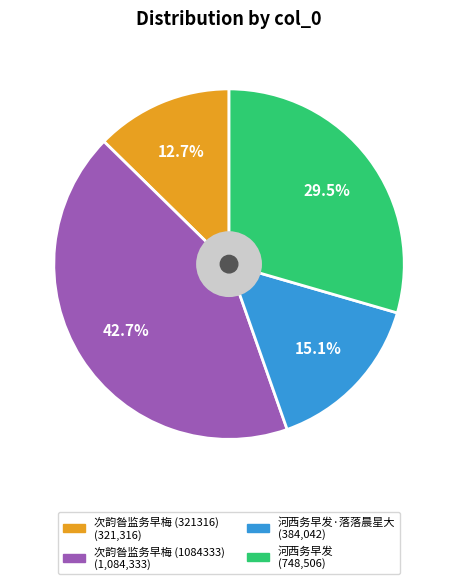

Is there any slice that represents more than half of the pie?

No